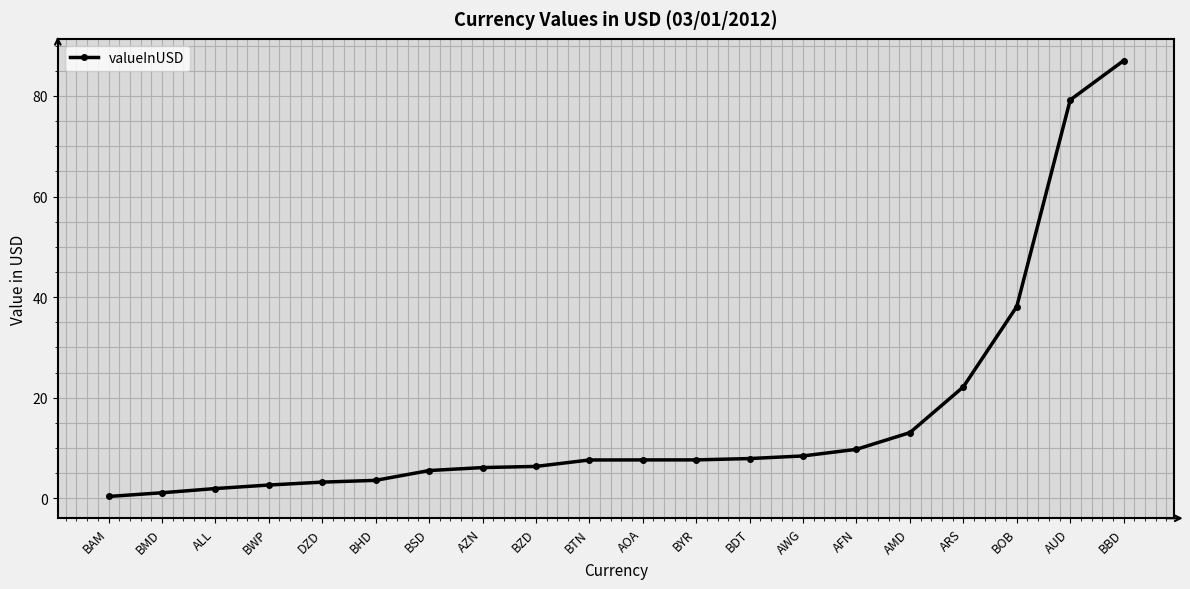

True or false: the data shows 13.8 at AWG.

False